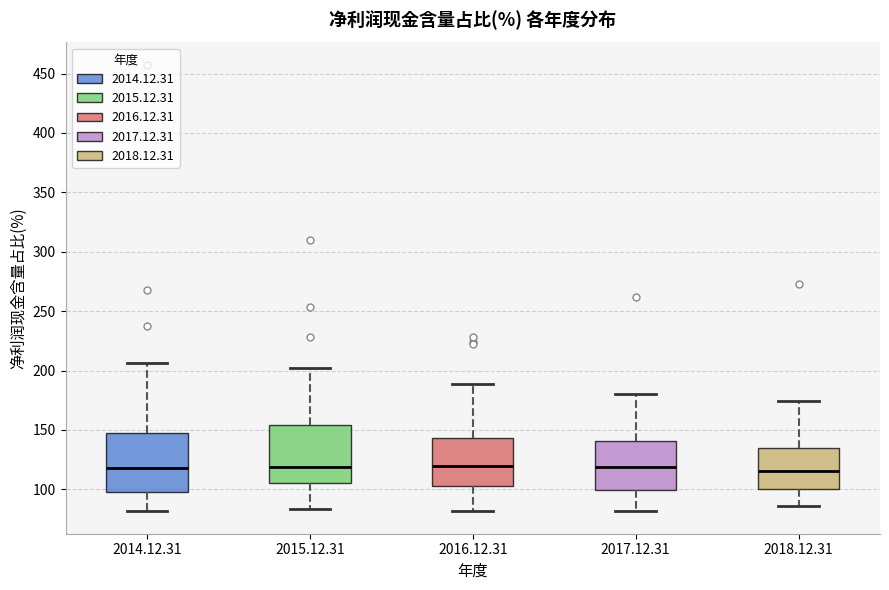

Where is the upper edge of the box for 2016.12.31 on the y-axis? The values are not printed on the chart, so give them approximately, as read against the axis.

145